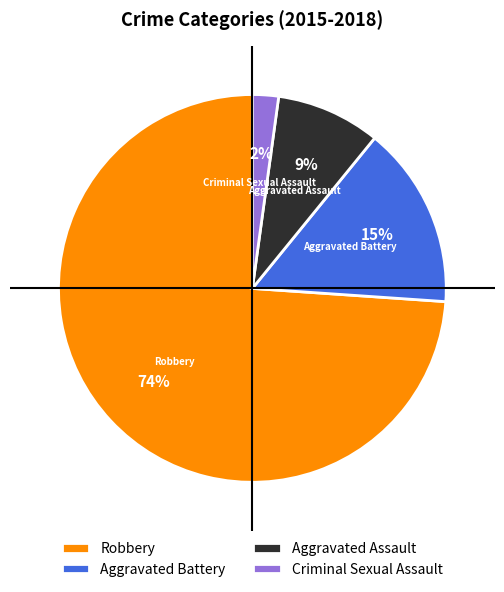

To the nearest percent, what percentage of the pie is Criminal Sexual Assault?

2%